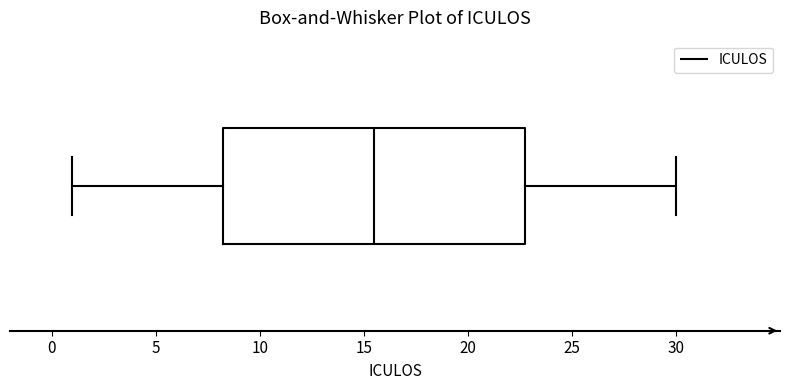

Read this box plot against the x-axis: the position of the median line, the range covered by the box, and the ends of both whiskers. The values are not printed on the chart, so give them approximately, as read against the axis.

median 15.5, box 8.5 to 23.0, whiskers 1.0 to 30.0